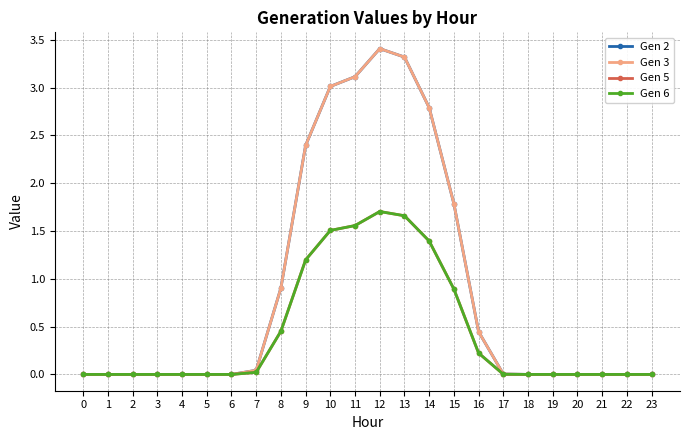

Is the value of Gen 3 at 1 greater than the value of Gen 5 at 2?

No